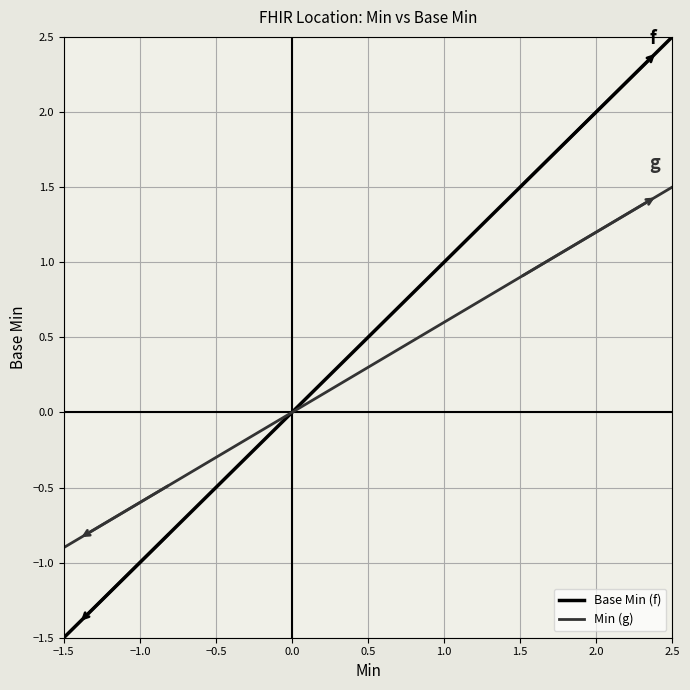

What is the value of the Min (g) point at the 2nd from the left?

1.5